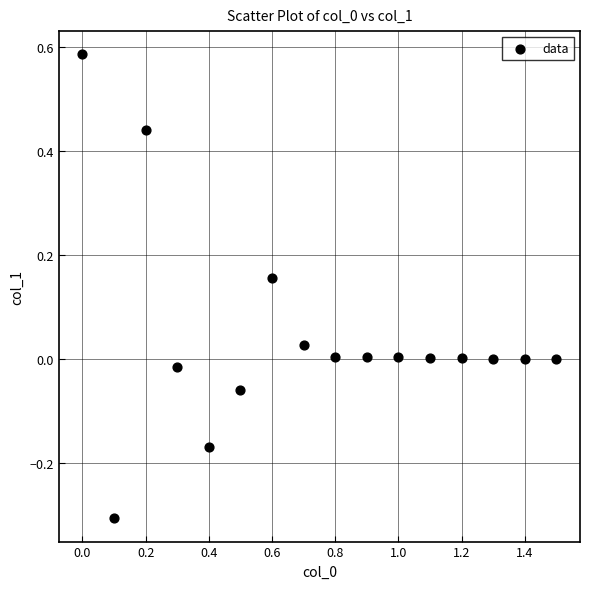

What is the range of X values (max minus min)?

1.5